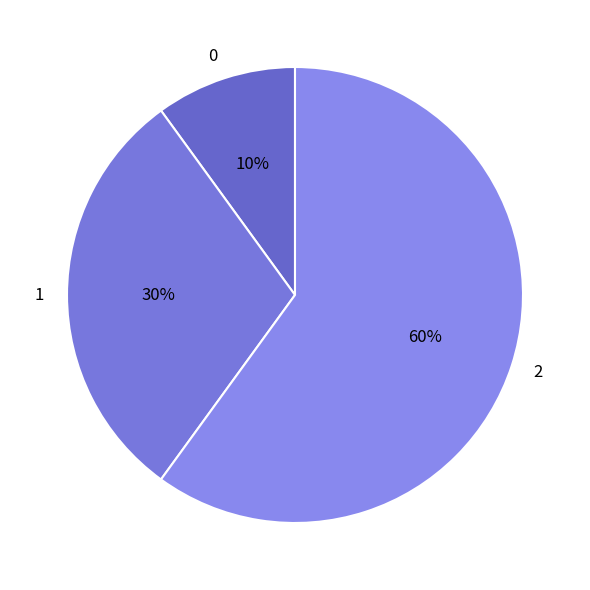

Is there a majority slice in this chart?

Yes